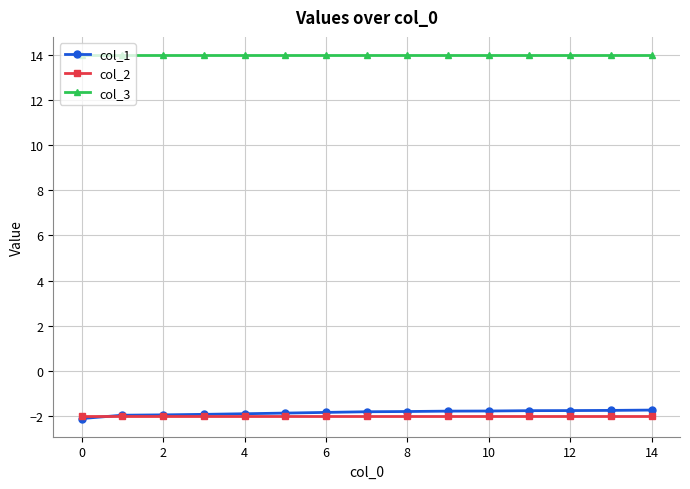

True or false: col_1 and col_3 cross at least once.

False